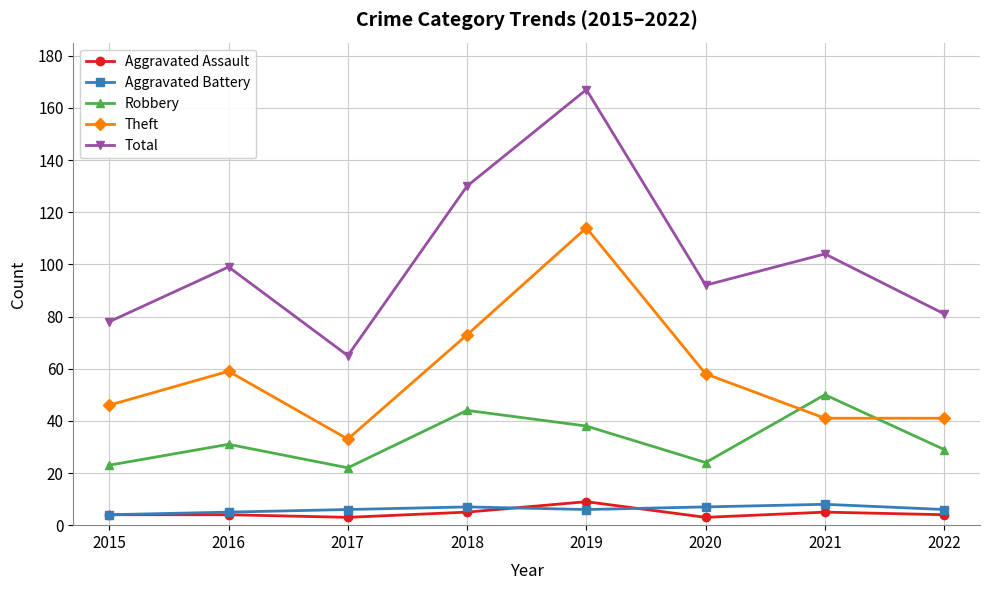

What is the spread (max minus min) of values at 2019?

161